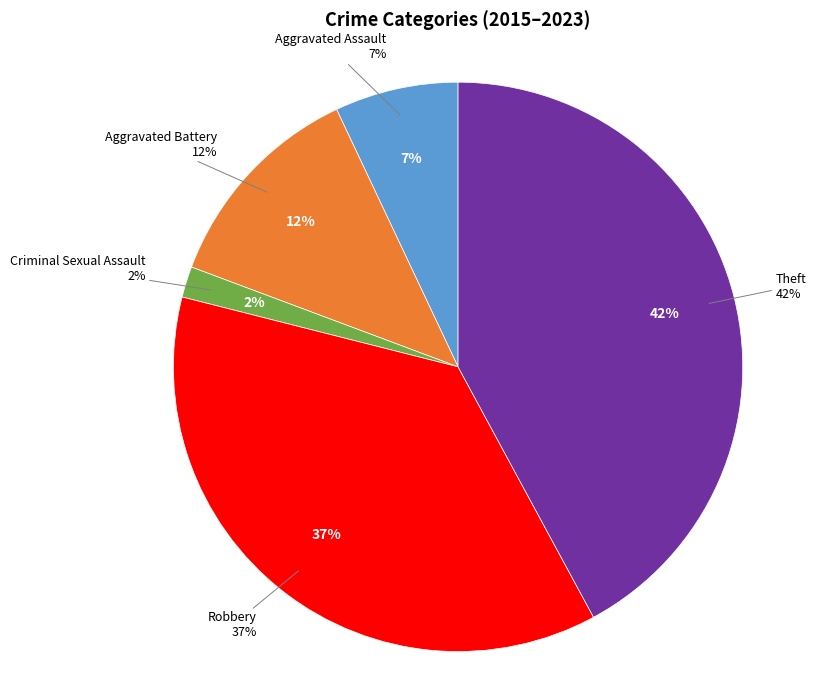

What percentage is the Aggravated Battery slice, to the nearest percent?

12%